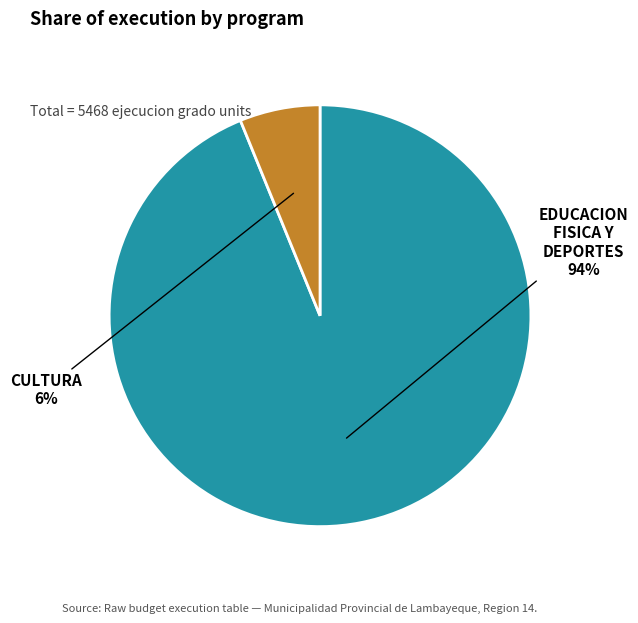

Which category accounts for the majority?

EDUCACION FISICA Y DEPORTES